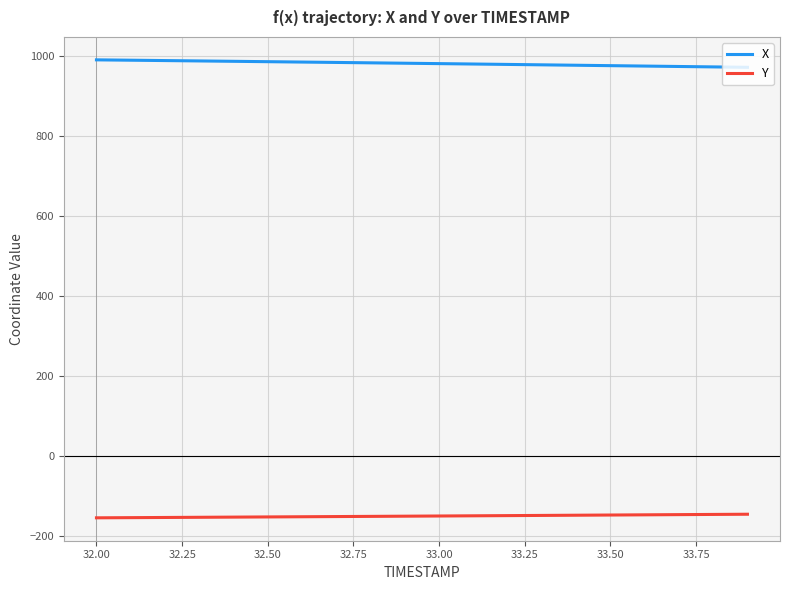

True or false: X and Y intersect in this chart.

False